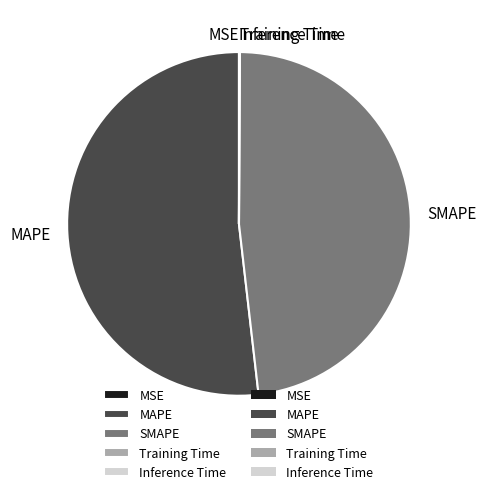

True or false: SMAPE accounts for 58% of the total.

False